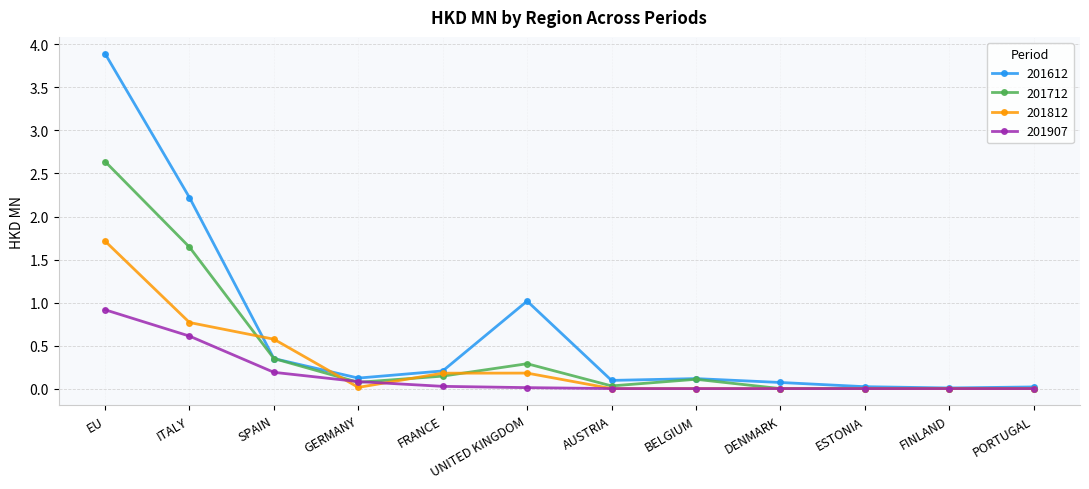

Which series has the largest range (max minus min)?

201612